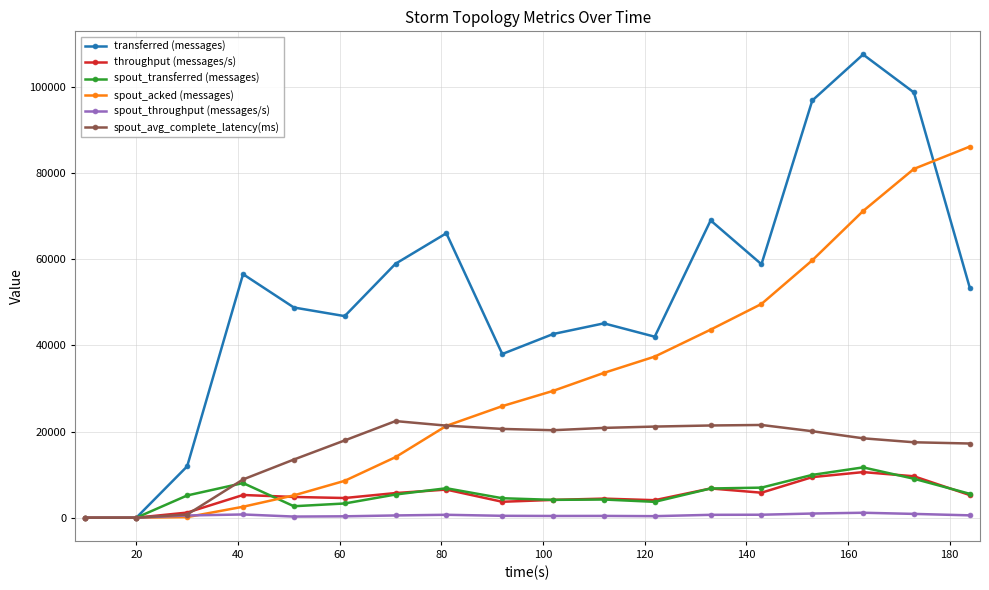

What is the highest value of the spout_avg_complete_latency(ms) series?

22429.9